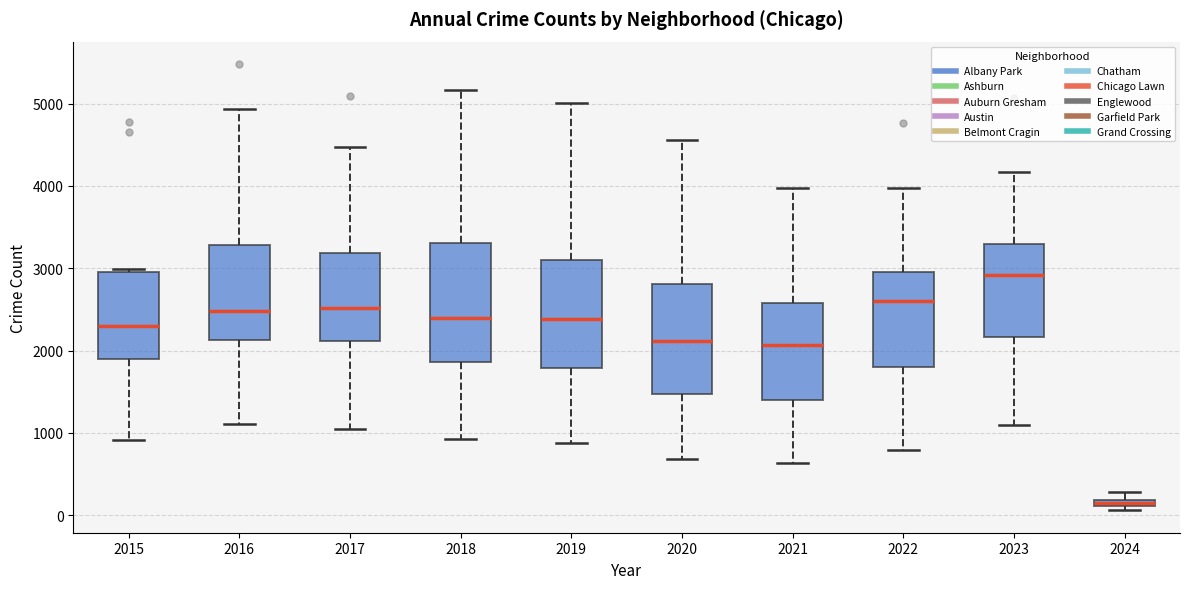

Where does the lower whisker of the box at x = 2019 end on the y-axis? The values are not printed on the chart, so give them approximately, as read against the axis.

900